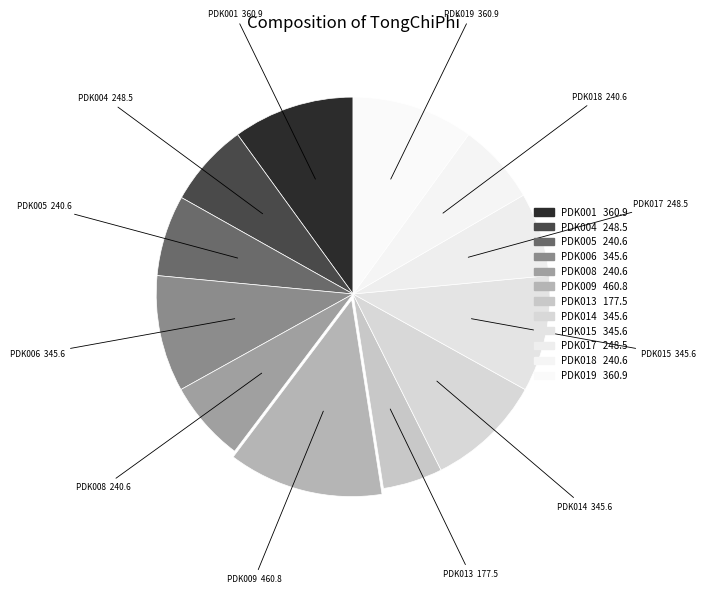

Approximately how many times larger is the value at PDK018 compared to PDK006?

0.7